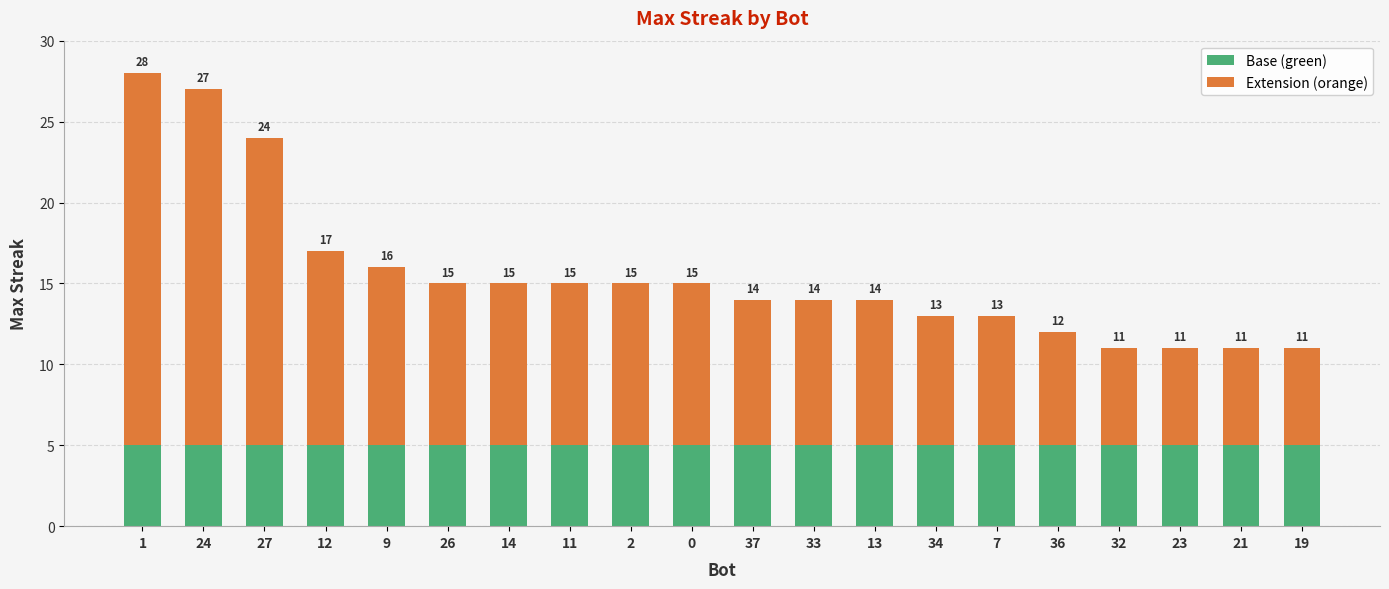

Does the chart contain stacked bars?

Yes